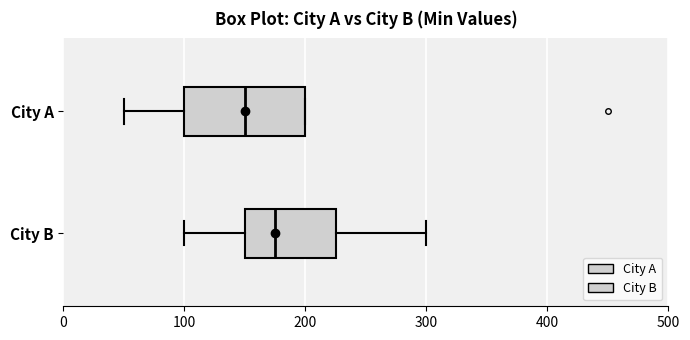

Which box has the furthest to the right median line?

City B